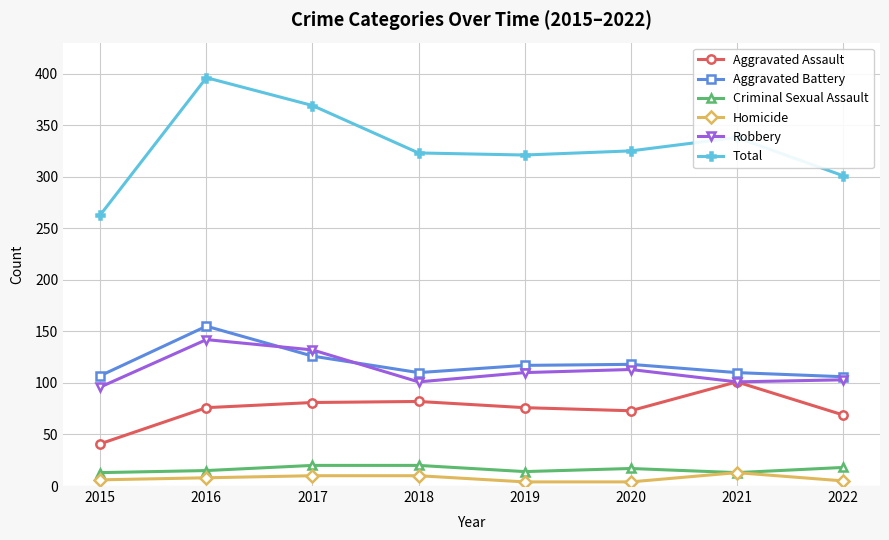

What is the total value across all series at 2021?

676